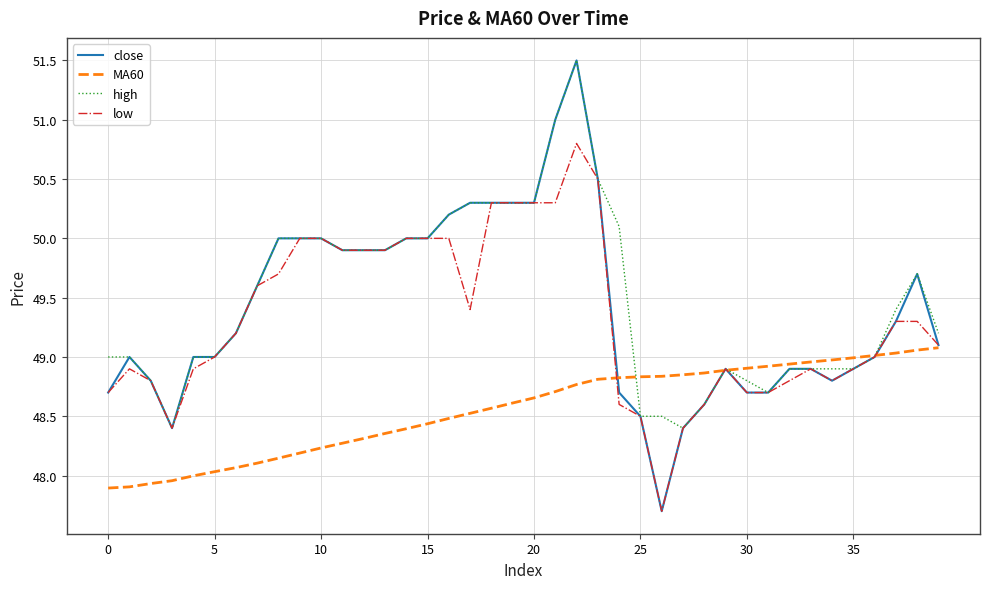

What is the minimum value for low?

47.7